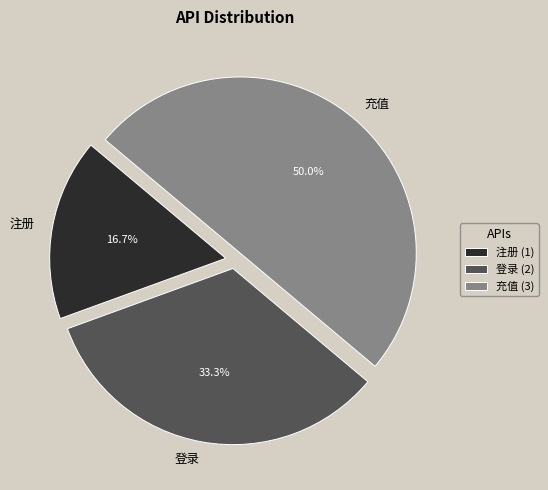

Combined, what portion of the pie is 充值 and 注册?

66.7%